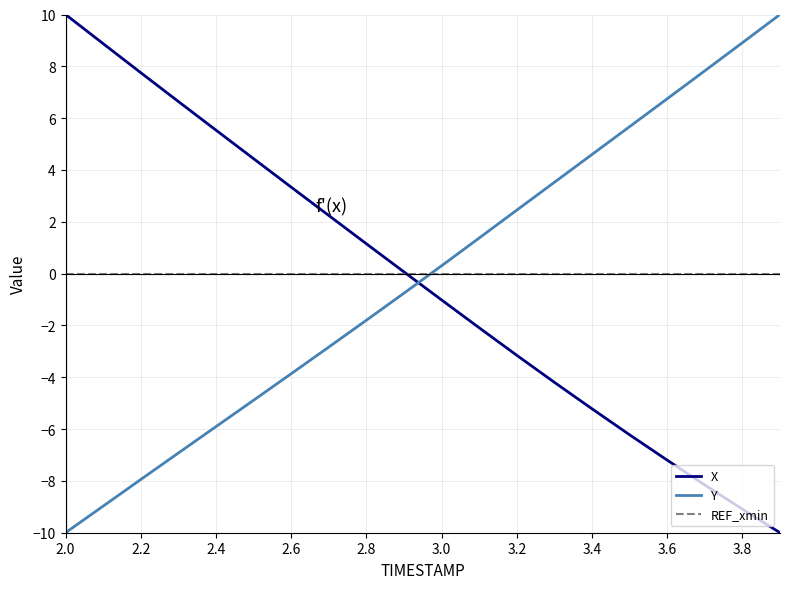

True or false: Y and REF_xmin cross at least once.

True